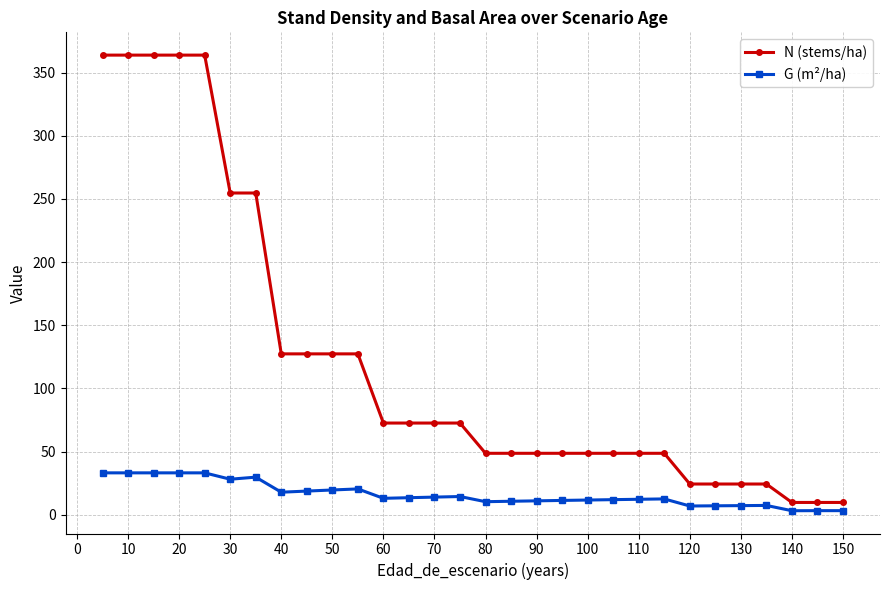

What is the minimum value for G (m²/ha)?

3.2